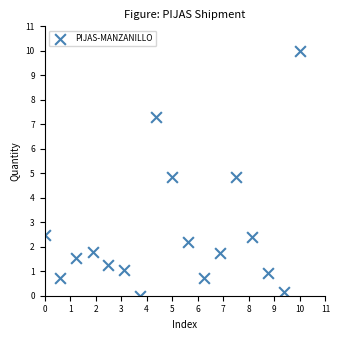

What is the range of Y values (max minus min)?

10.0